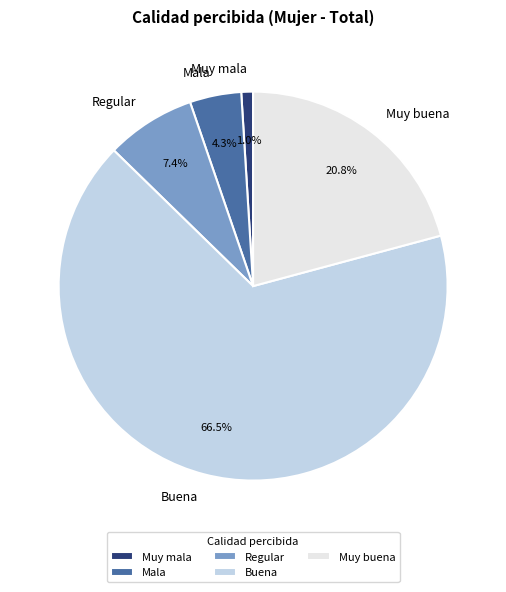

Count the number of slices in the pie.

5